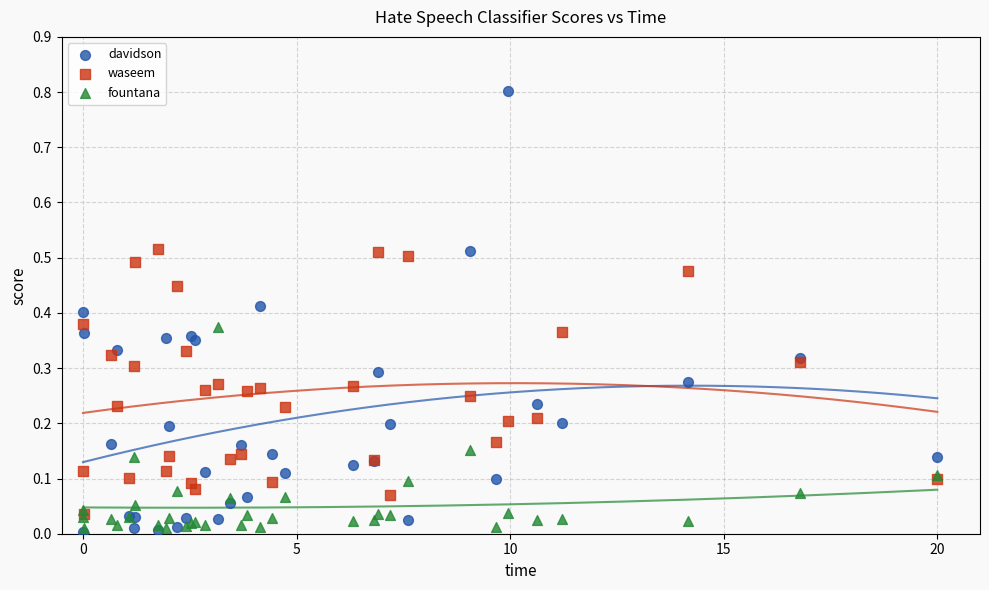

Which series has the widest spread of Y values?

davidson